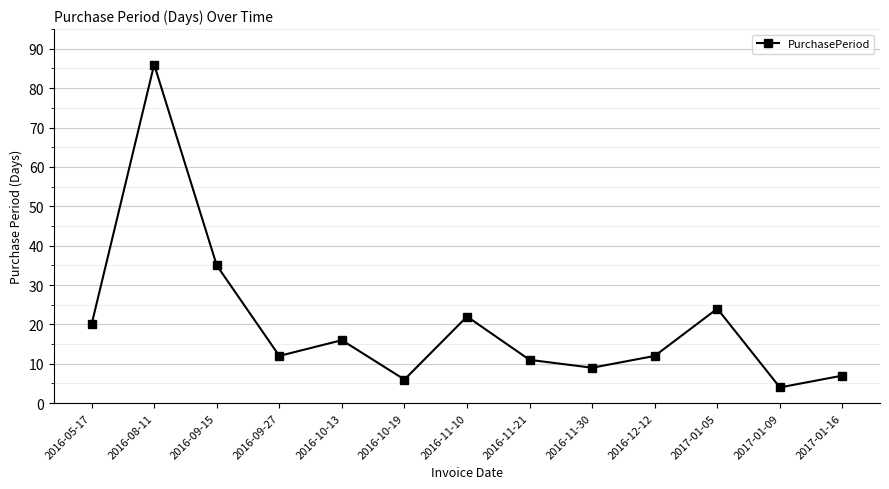

What is the label of the 5th point from the left?

2016-10-13